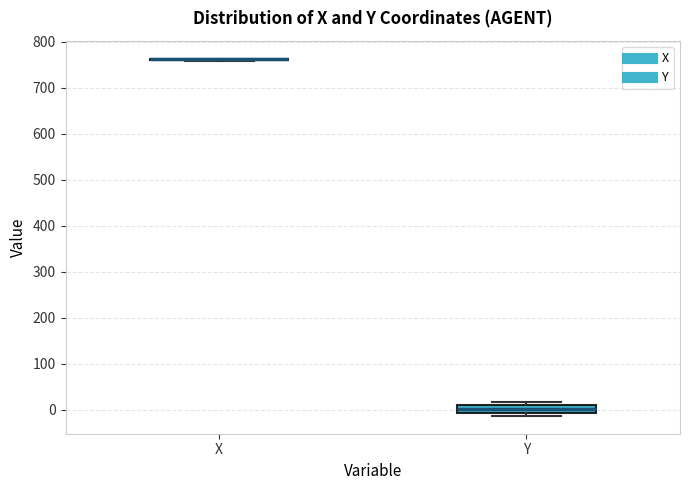

Reading left to right, read every box against the y-axis: the position of its median line, the range the box covers, and the ends of its whiskers. The values are not printed on the chart, so give them approximately, as read against the axis.

X: box collapsed to a line at 760, whiskers 760 to 760
Y: median 0, box -10 to 10, whiskers -10 (just below the box's lower edge) to 20